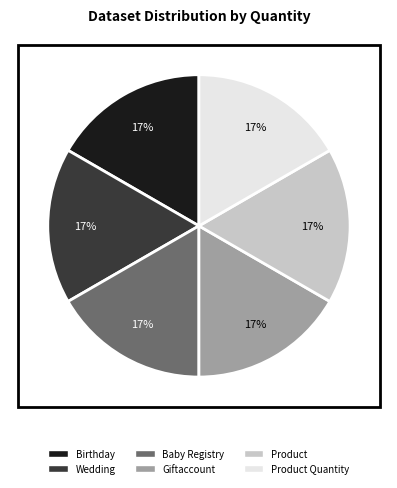

Is there a majority slice in this chart?

No